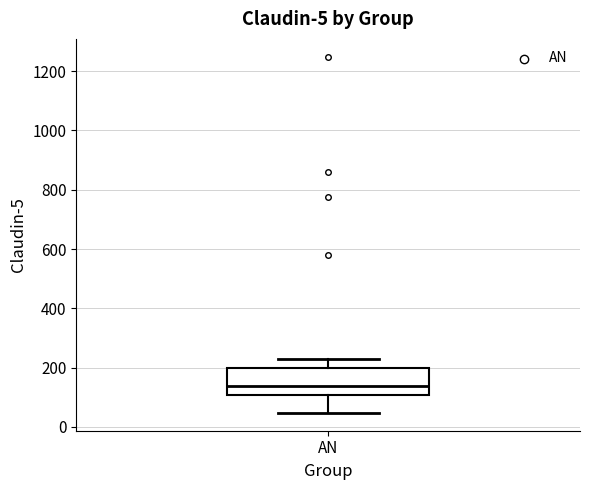

Where does the upper whisker of the box for AN end on the y-axis? The values are not printed on the chart, so give them approximately, as read against the axis.

220